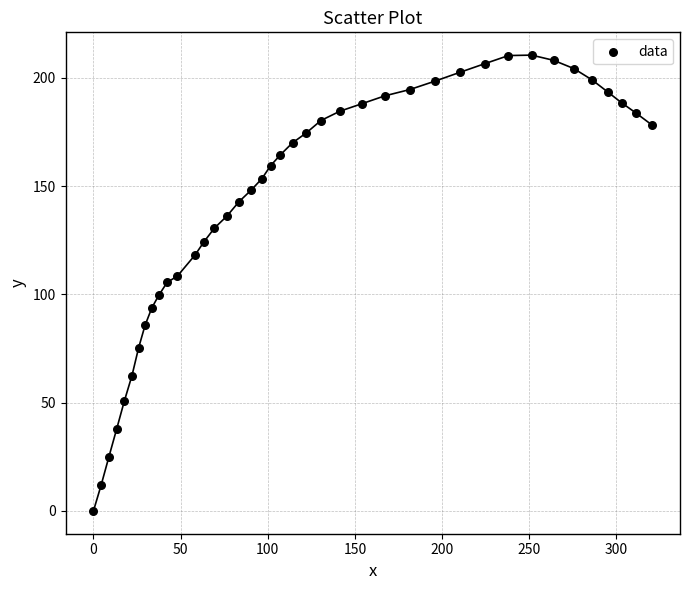

What is the range of Y values (max minus min)?

210.5